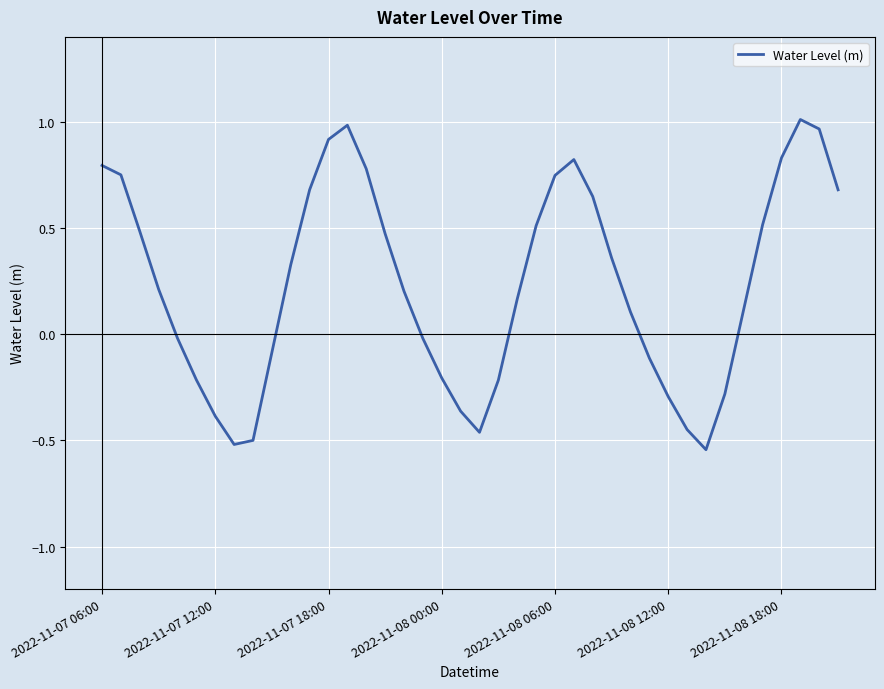

Does the chart display data point markers on the line(s)?

No